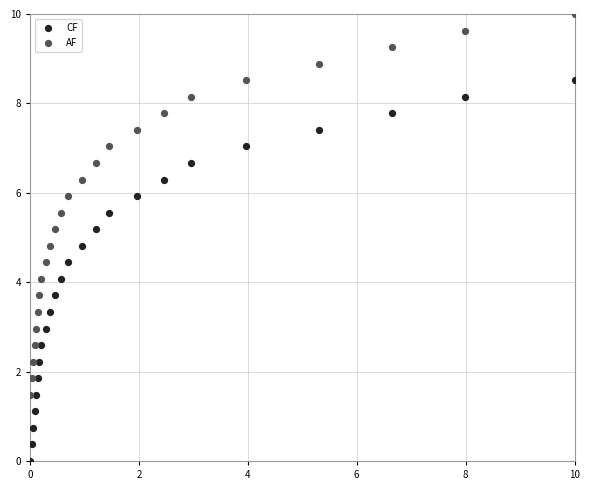

Which series contains the highest Y value?

AF